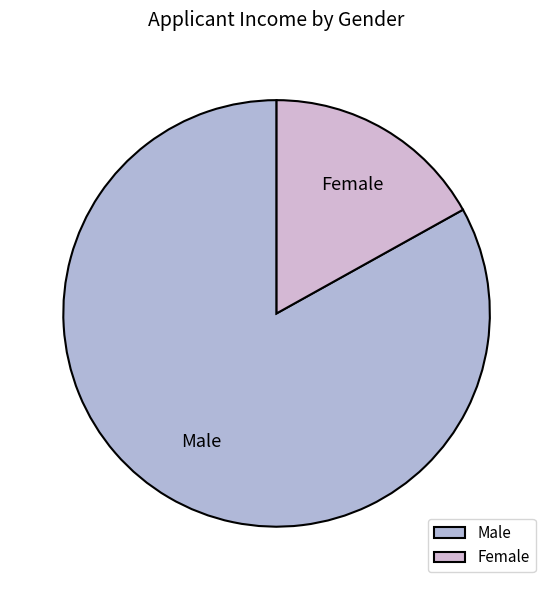

Do Male and Female together represent more than half of the pie?

Yes